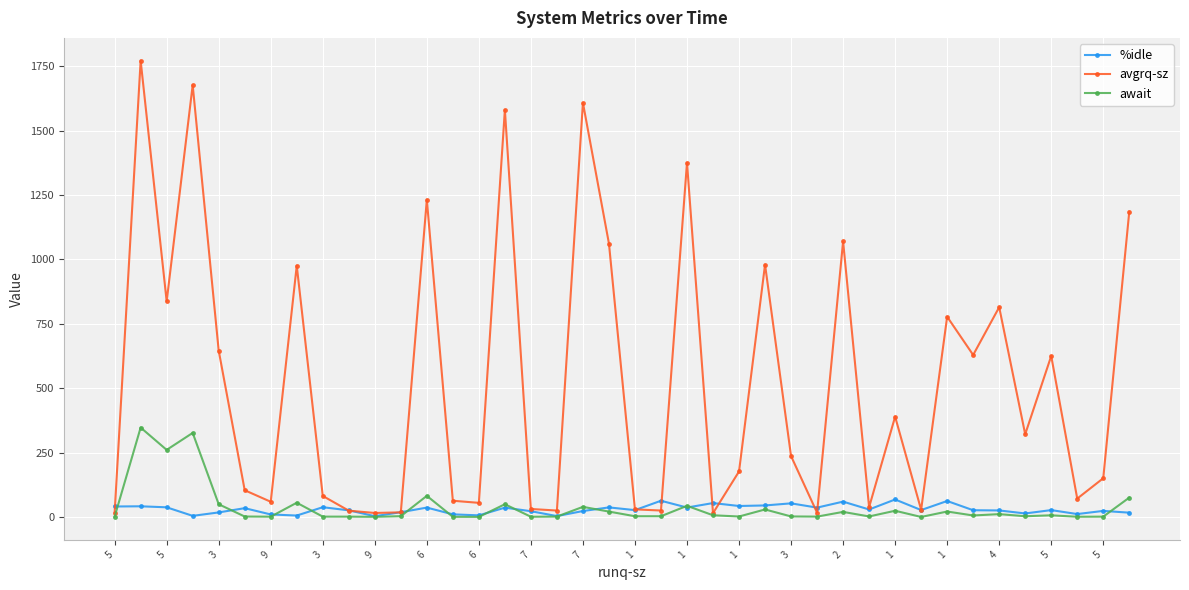

What is the difference between the maximum and minimum values in the await series?

346.9